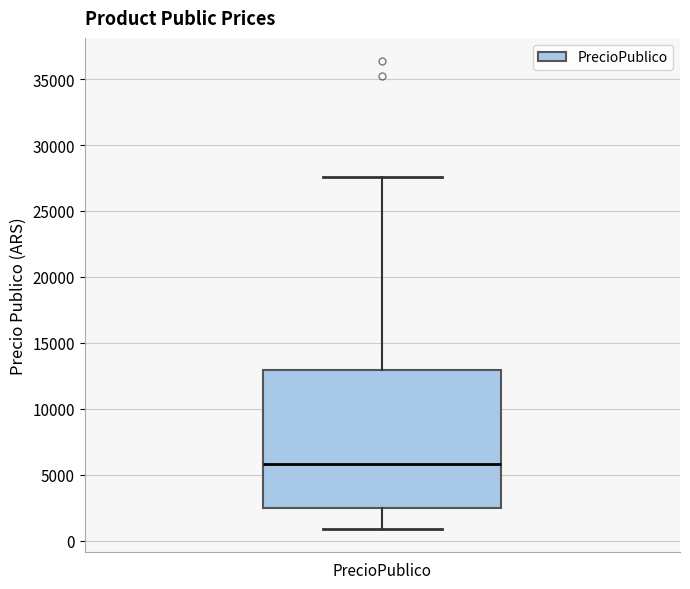

Read this box plot against the y-axis: the position of the median line, the range covered by the box, and the ends of both whiskers. The values are not printed on the chart, so give them approximately, as read against the axis.

median 6000, box 2500 to 13000, whiskers 1000 to 27500